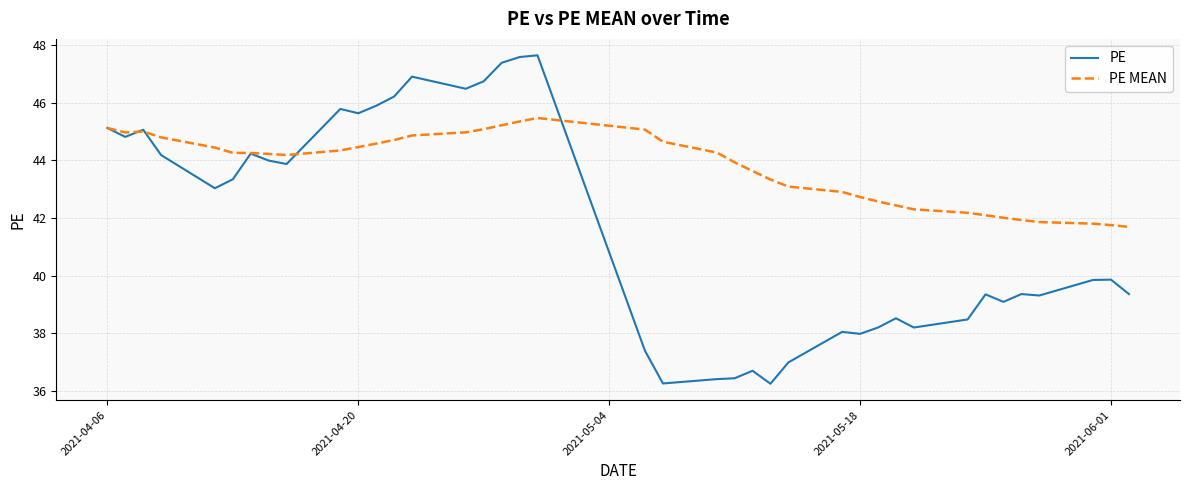

Which series has the widest spread of values?

PE